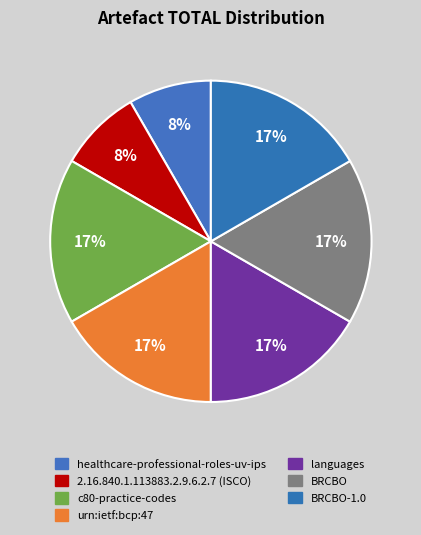

Which slice is the largest?

c80-practice-codes